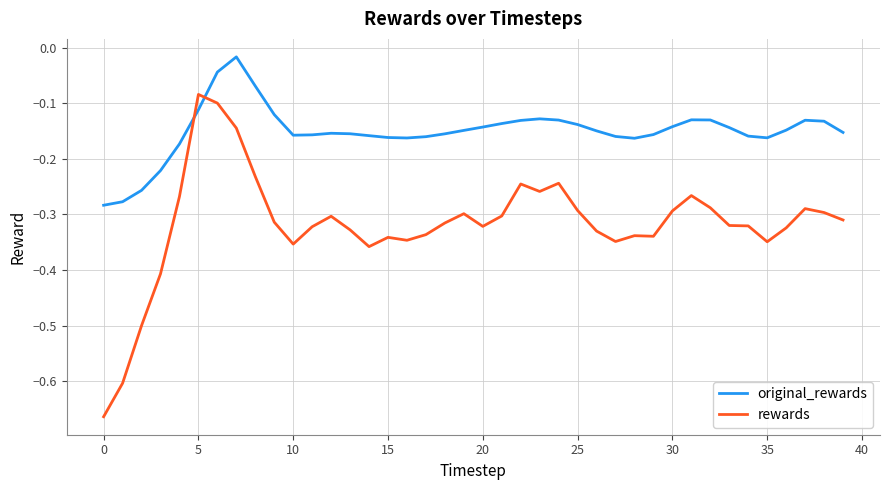

Which series has the largest total across all categories?

original_rewards